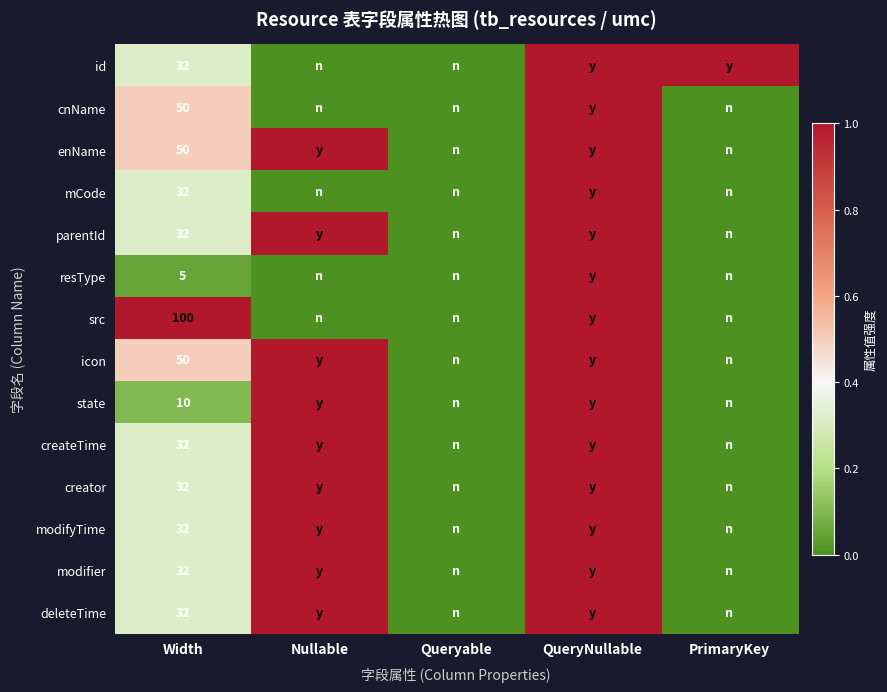

True or false: createTime has a value of 32 at Width.

True